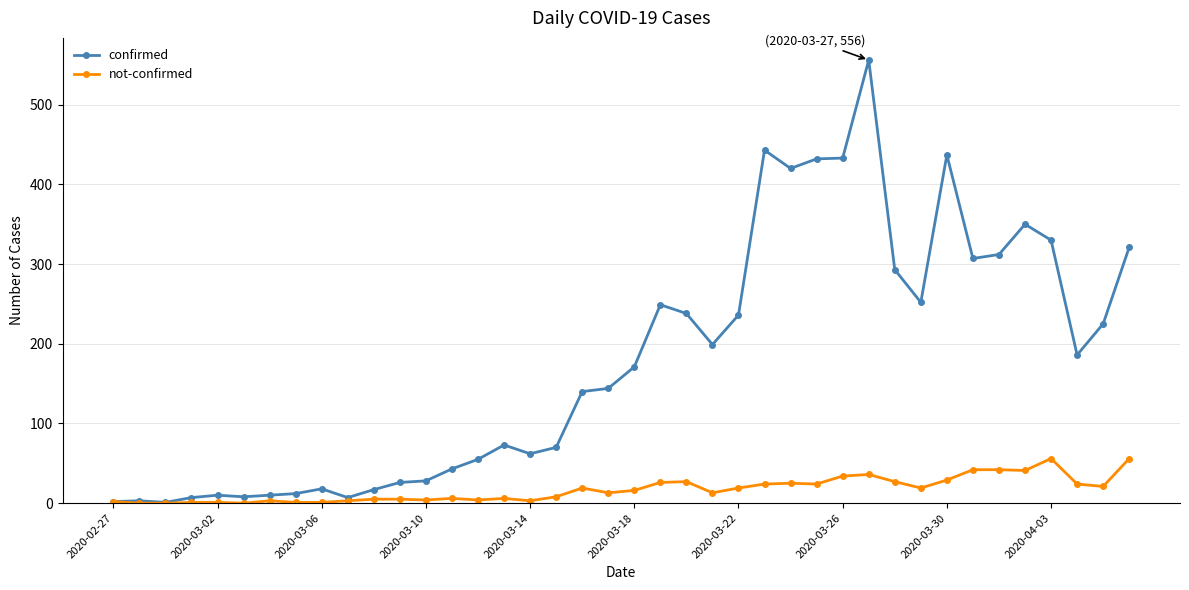

Which series has the largest total across all categories?

confirmed